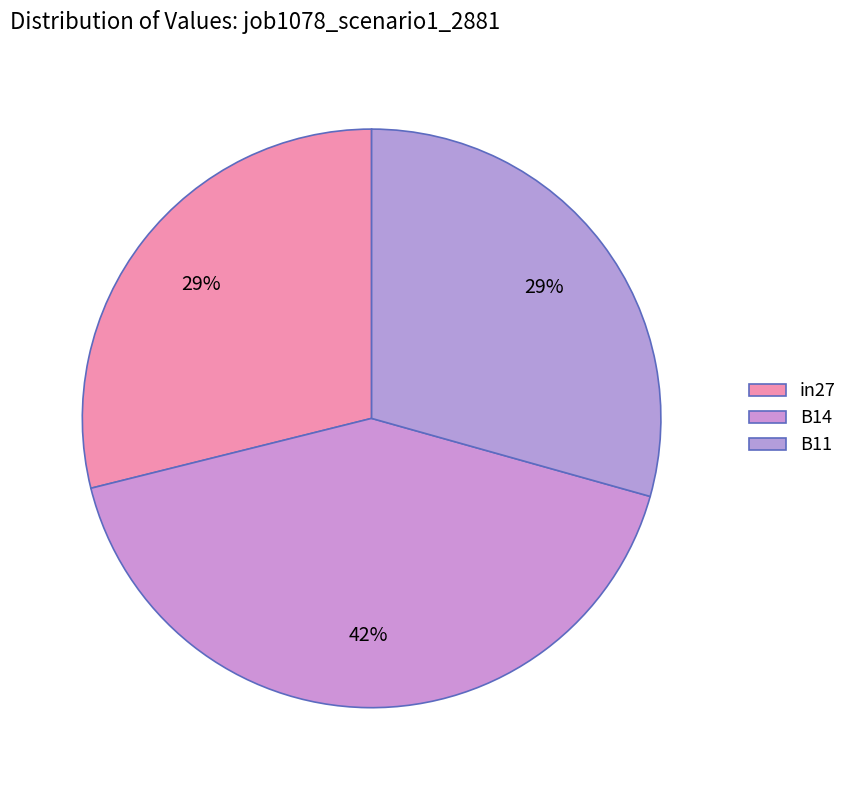

To the nearest percent, what is the average slice percentage?

33%